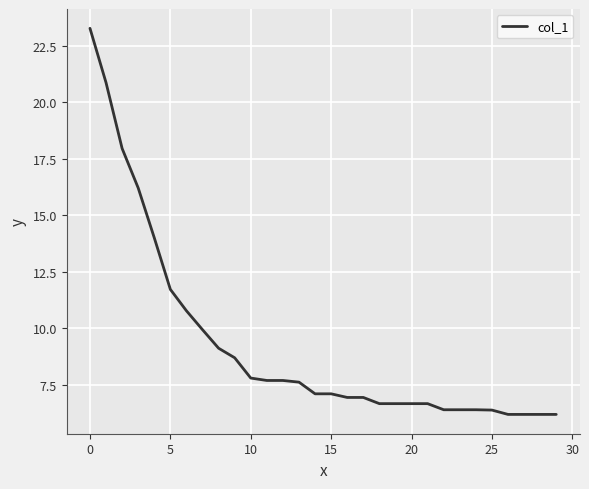

What is the difference between the maximum and minimum values?

17.1